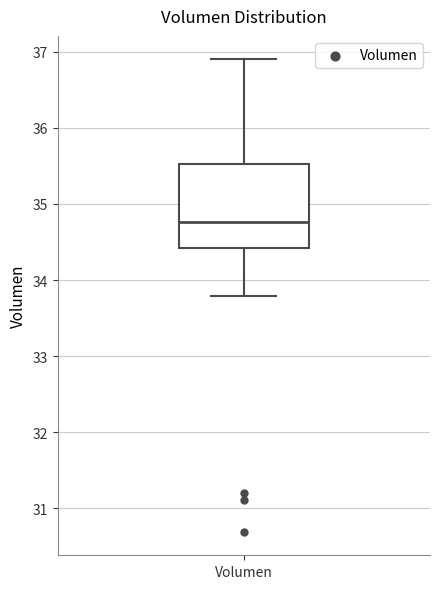

Where does the median line of the box for Volumen sit on the y-axis? The values are not printed on the chart, so give them approximately, as read against the axis.

34.8